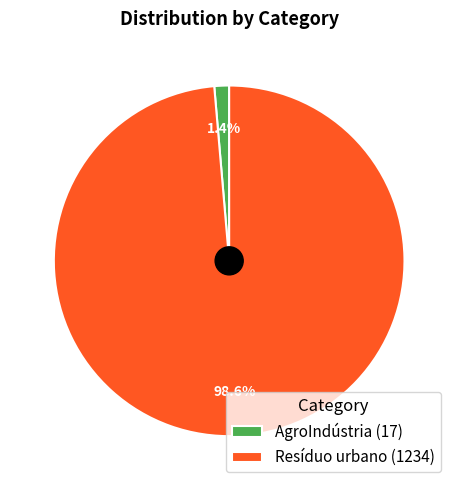

True or false: AgroIndústria accounts for 11% of the total.

False